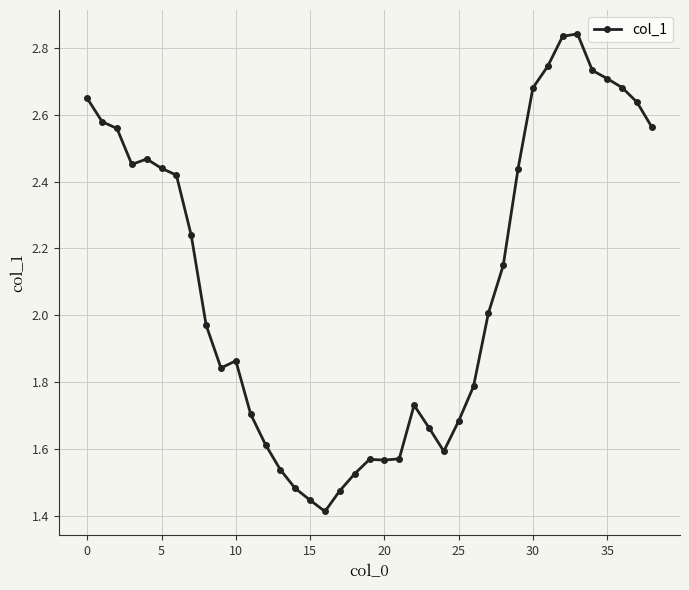

What is the sum of all values?

81.9